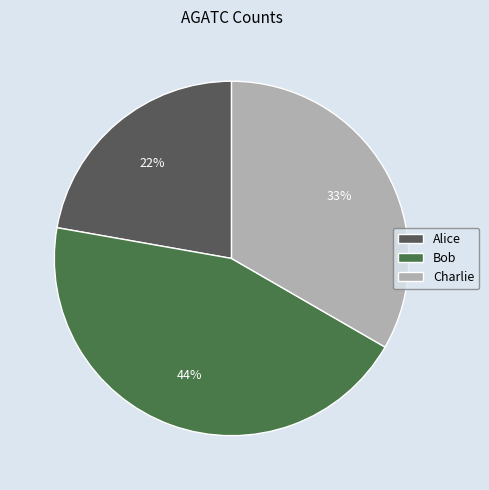

How many segments does this pie chart have?

3